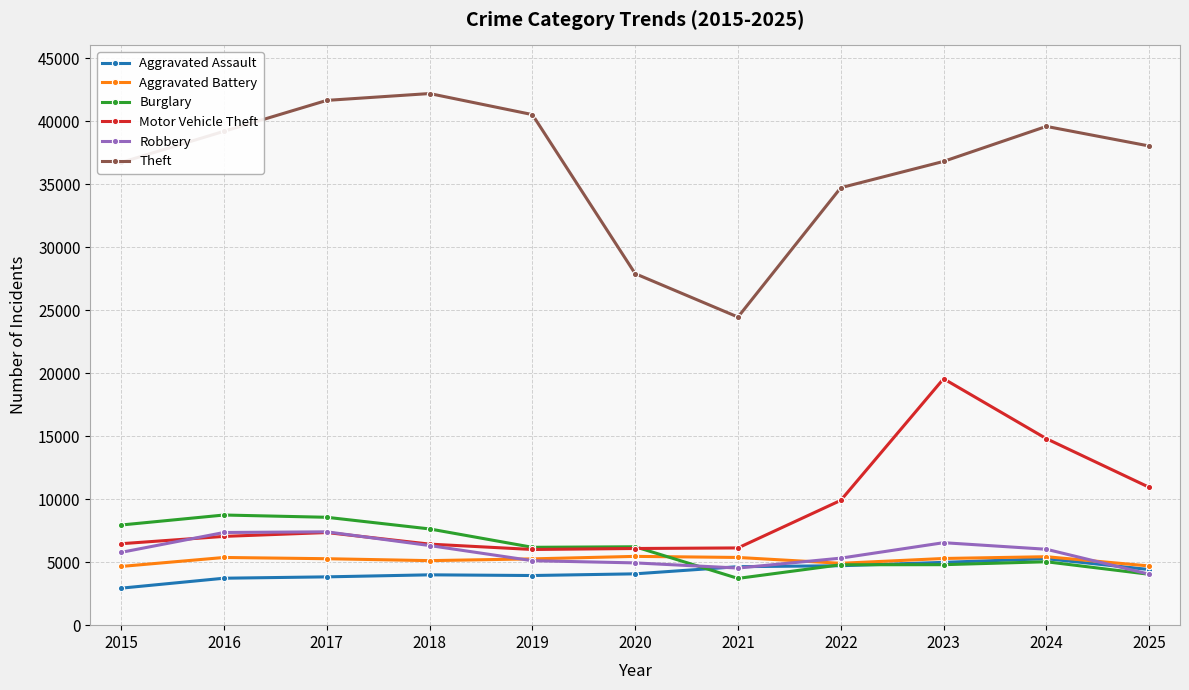

True or false: Aggravated Battery has more than 1 points higher than both neighbors.

True